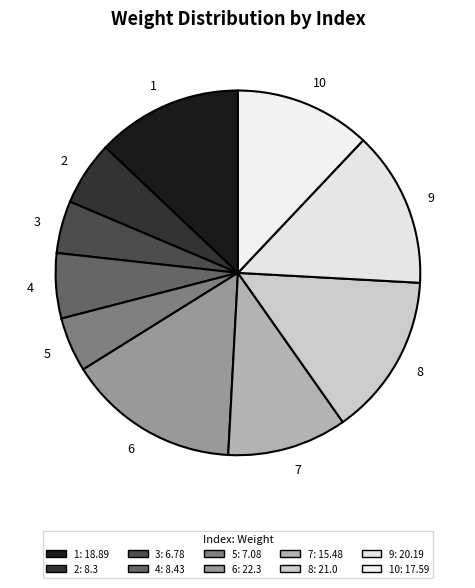

Is it true that 8 is 8% of the pie?

False